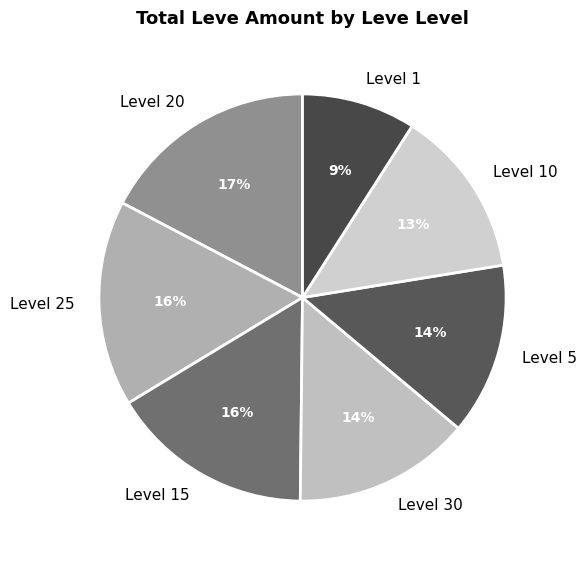

To the nearest percent, what percentage of the pie is Level 15?

16%